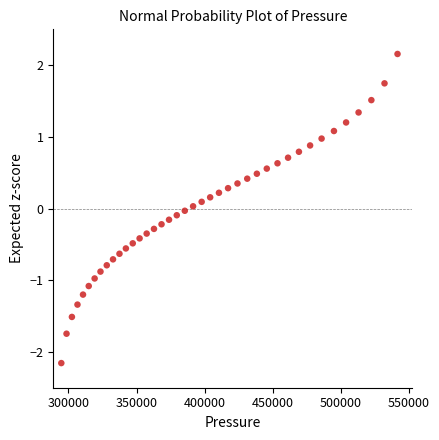

What is the range of Y values (max minus min)?

4.3